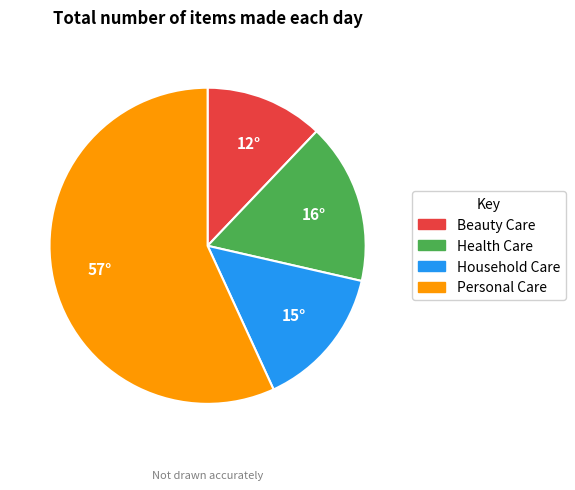

What is the smallest slice in the pie chart?

Beauty Care